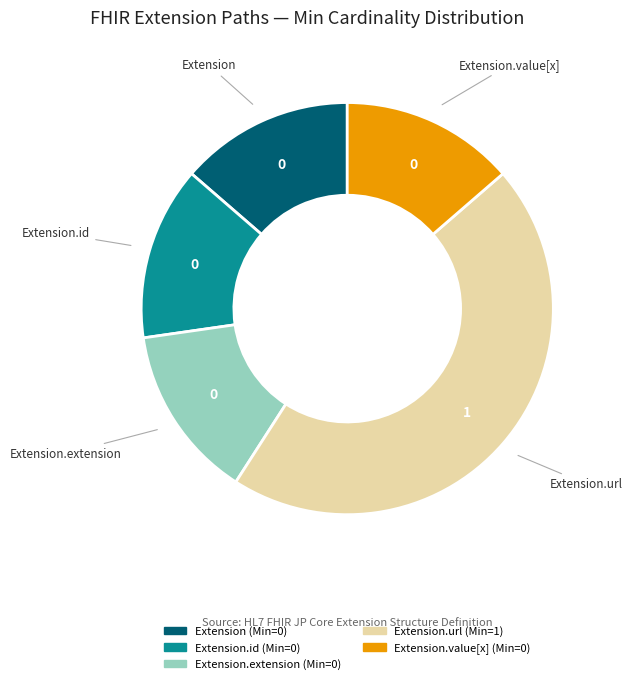

Does any single category account for the majority?

No